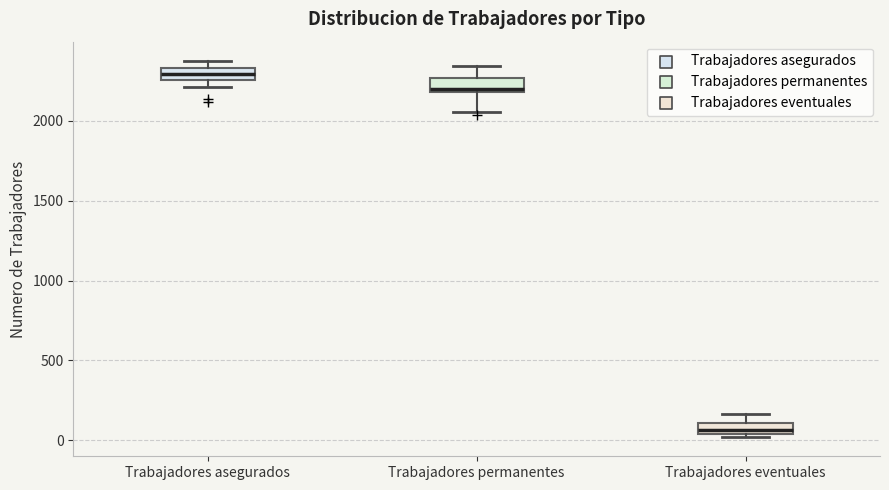

Which box has the lowest median line?

Trabajadores eventuales